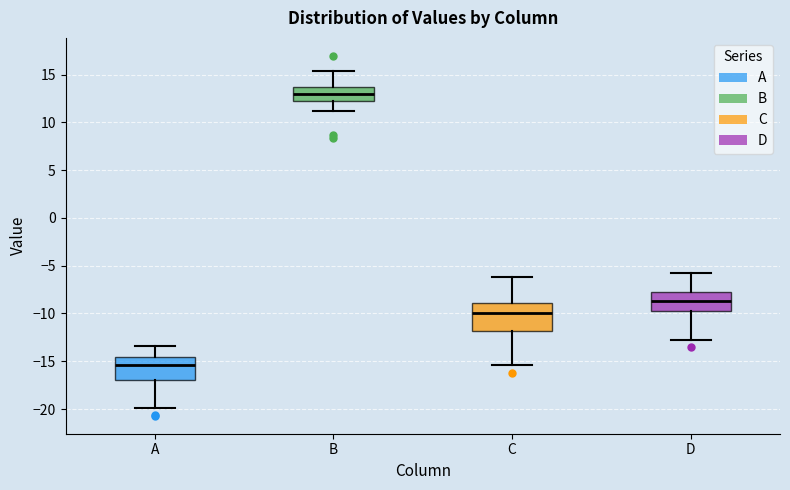

Reading left to right, transcribe this box plot: for each box, give where its median line is, the range the box spans, and where its two whiskers end, as read against the y-axis. The values are not printed on the chart, so give them approximately, as read against the axis.

A: median -15.5, box -17.0 to -14.5, whiskers -20.0 to -13.5
B: median 13.0, box 12.5 to 13.5, whiskers 11.0 to 15.5
C: median -10.0, box -12.0 to -9.0, whiskers -15.5 to -6.0
D: median -8.5, box -10.0 to -7.5, whiskers -13.0 to -5.5